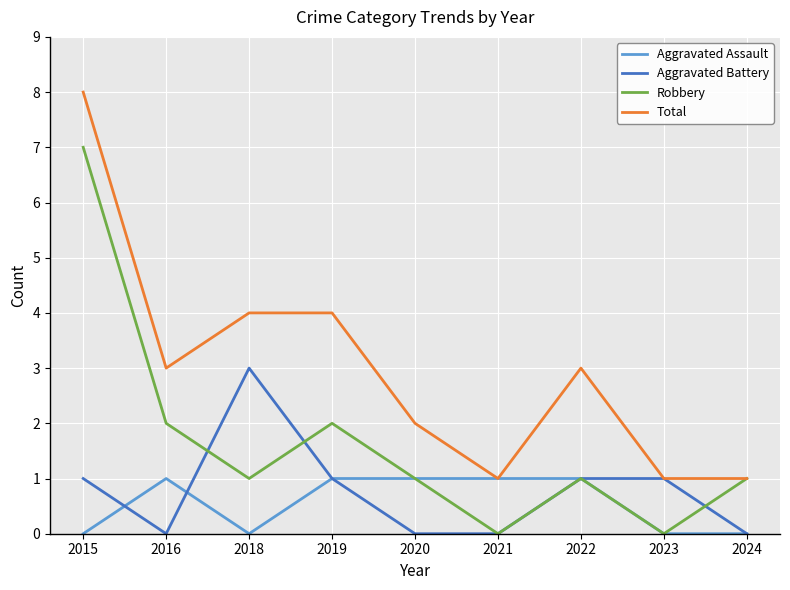

Is the value of Aggravated Battery at 2016 greater than the value of Total at 2018?

No